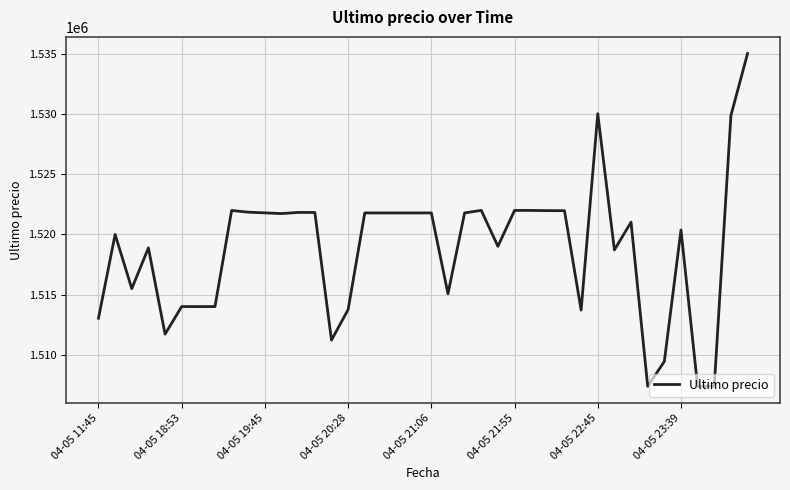

What is the difference between the maximum and minimum values?

27616.0